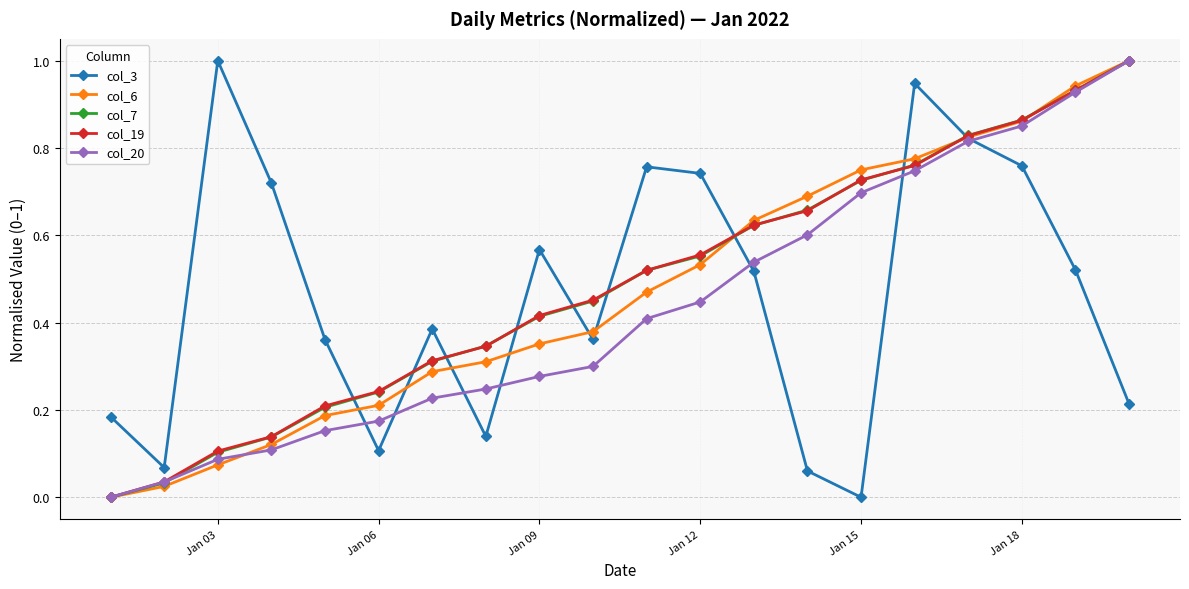

What is the greatest value displayed?

1.0